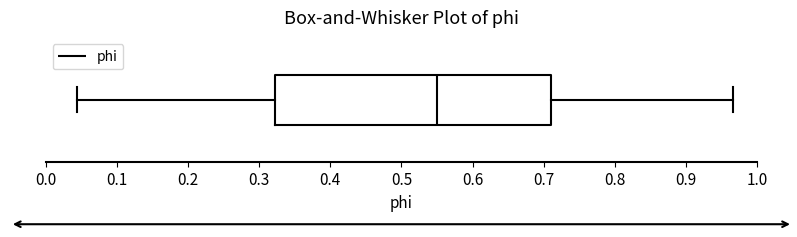

Transcribe this box plot: give where the median line is, the range the box spans, and where the two whiskers end, as read against the x-axis. The values are not printed on the chart, so give them approximately, as read against the axis.

median 0.55, box 0.32 to 0.71, whiskers 0.04 to 0.97